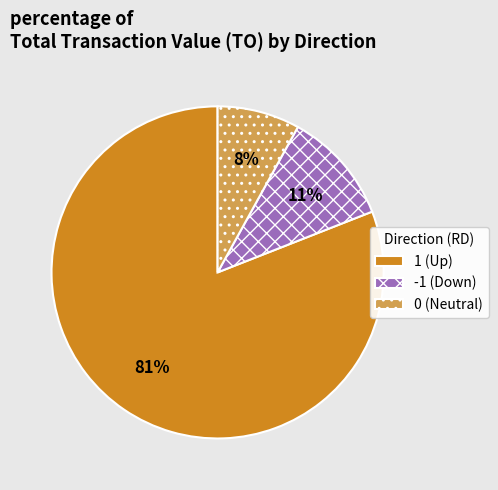

To the nearest percent, what is the average slice percentage?

33%